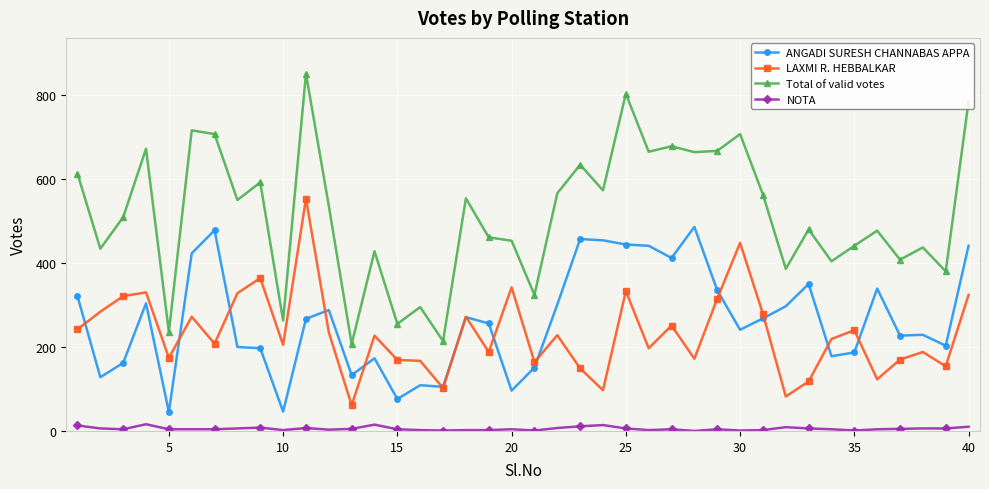

True or false: LAXMI R. HEBBALKAR and NOTA cross at least once.

False